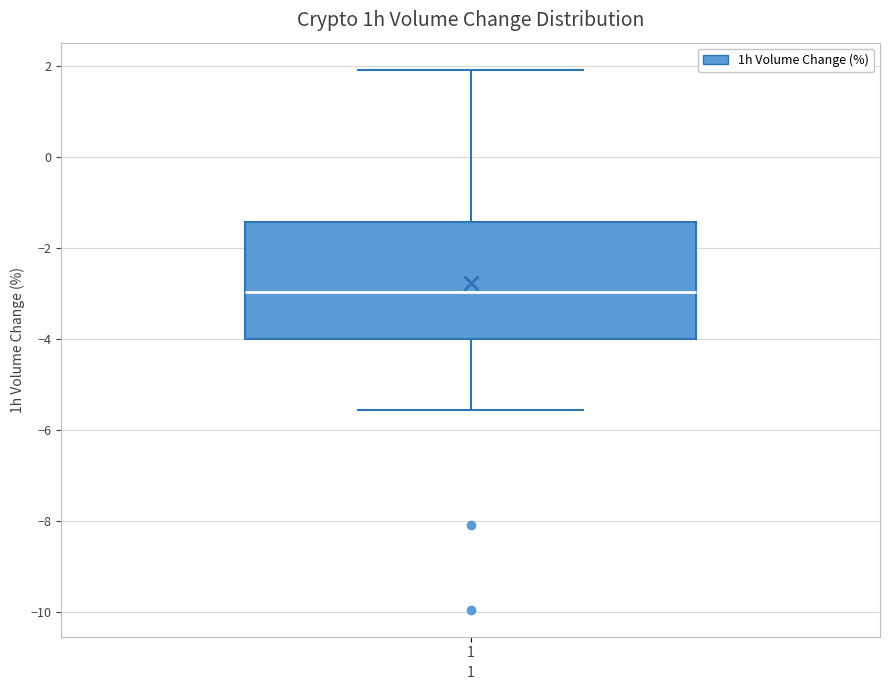

Read this box plot against the y-axis: the position of the median line, the range covered by the box, and the ends of both whiskers. The values are not printed on the chart, so give them approximately, as read against the axis.

median -3.0, box -4.0 to -1.4, whiskers -5.6 to 2.0